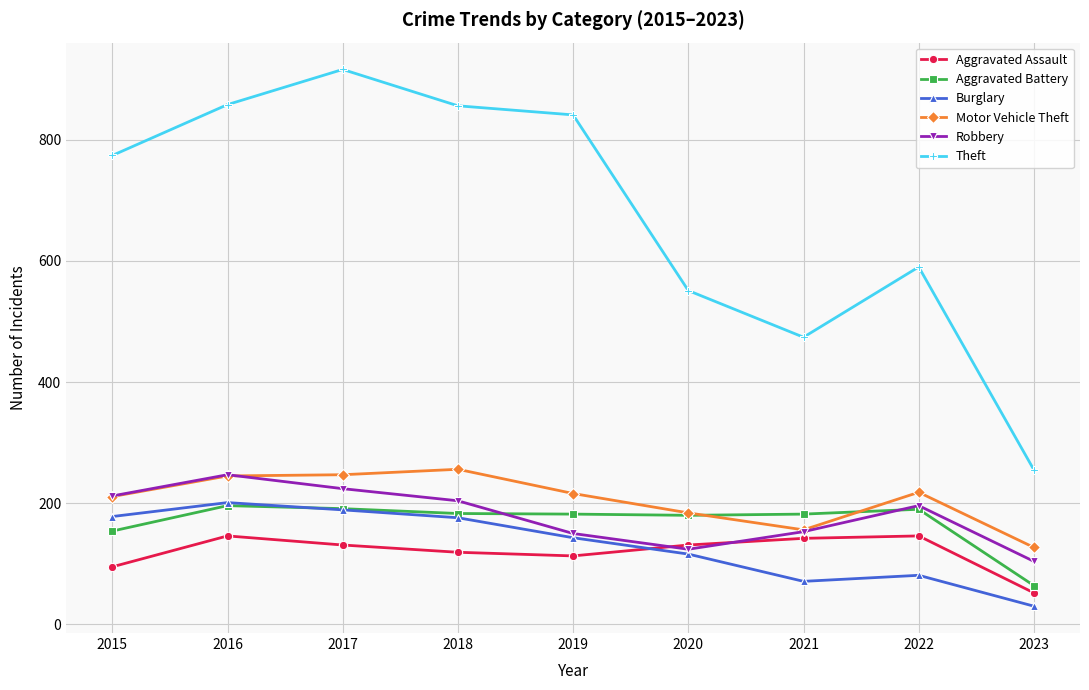

Is this an area chart (filled region under the line)?

No